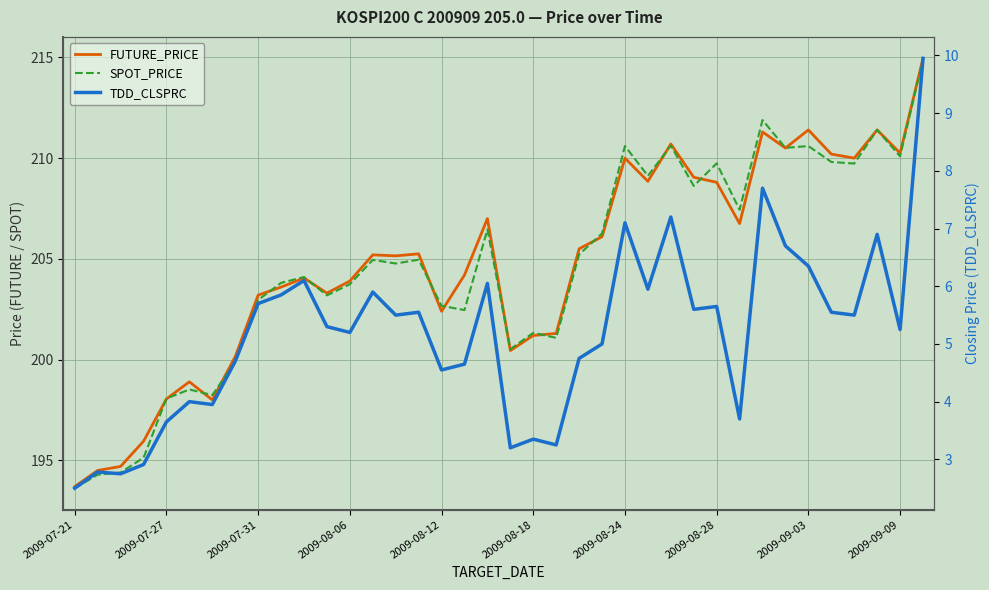

Where does the FUTURE_PRICE series first go above 205?

13